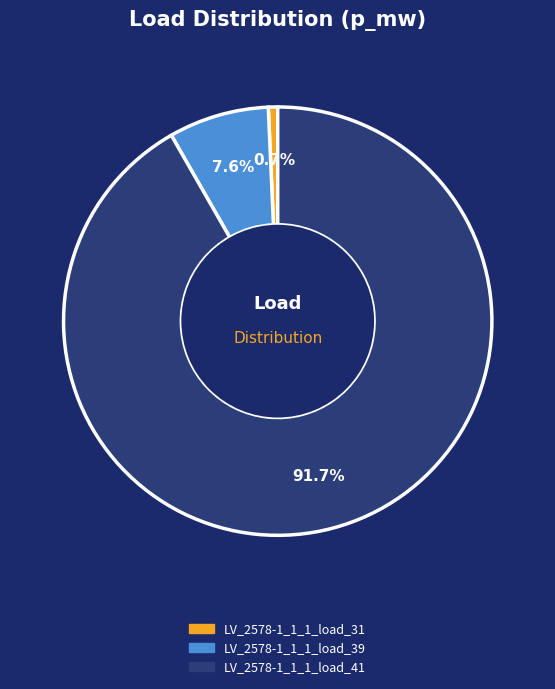

Which category has the smallest portion of the pie?

LV_2578-1_1_1_load_31